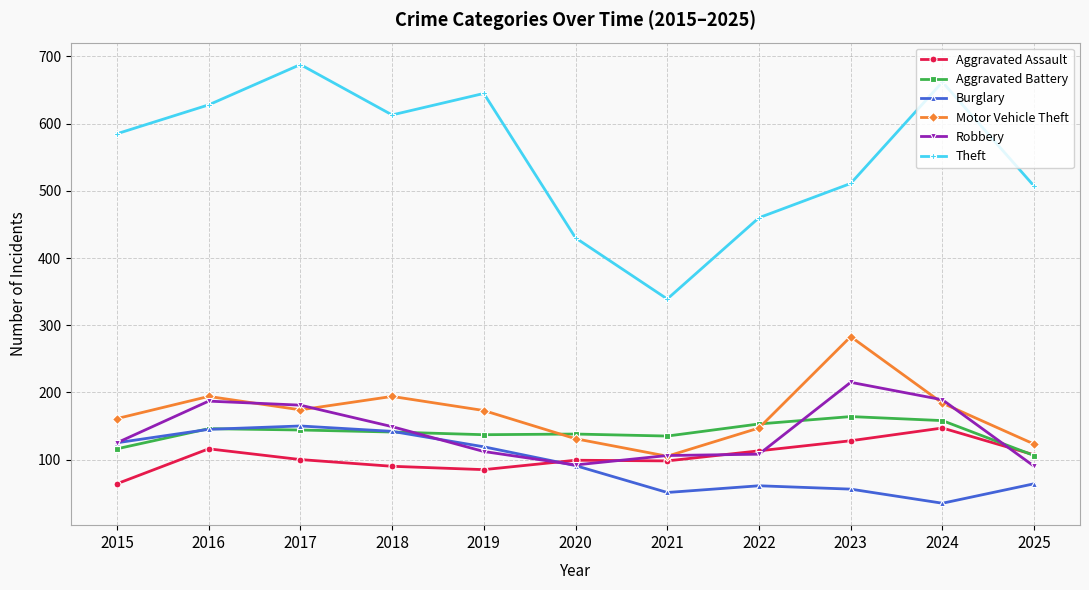

Read the Aggravated Battery value at 2015.

116